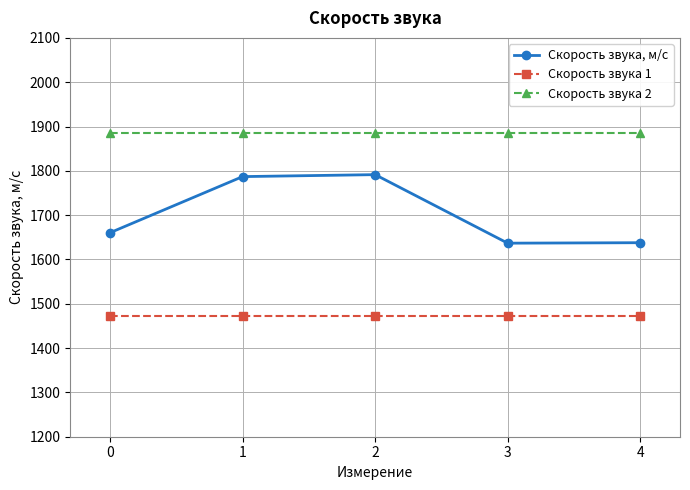

Rank the series by their average value, from highest to lowest.

Скорость звука 2, Скорость звука, м/с, Скорость звука 1